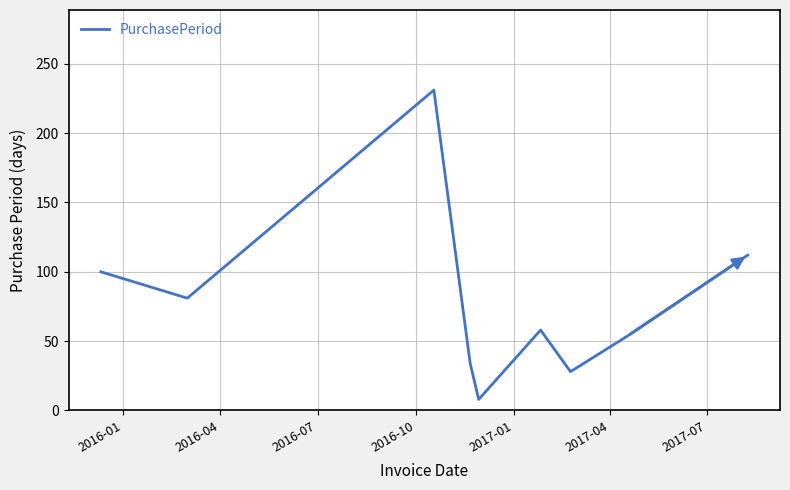

Reading left to right, list all the values displayed in this chart.

100	81	231	34	8	58	28	54	112